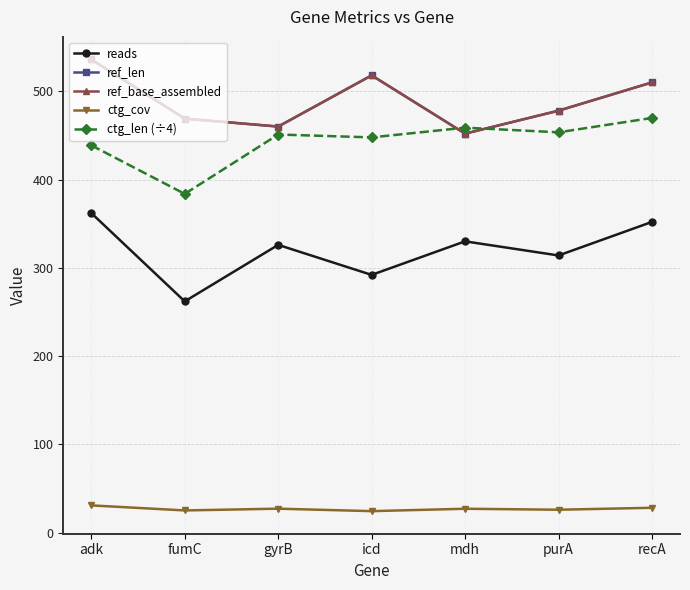

At which category does the chart reach its peak across all series?

adk